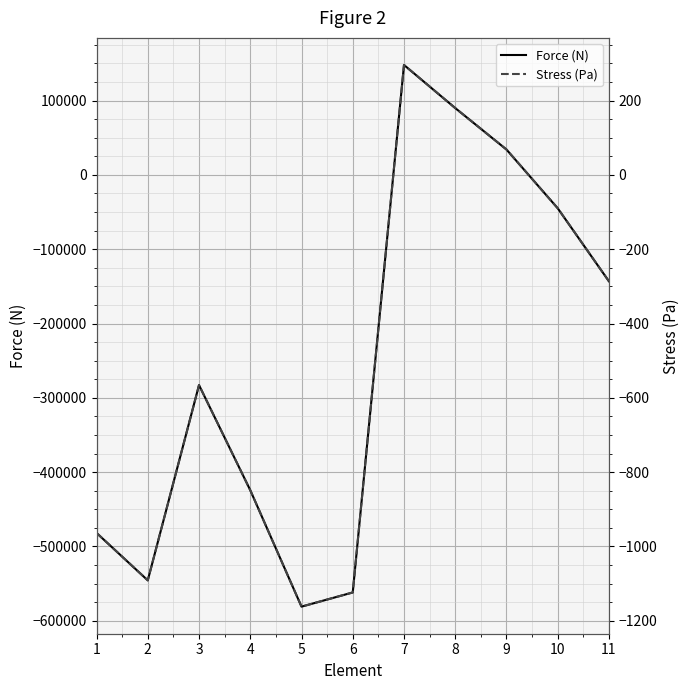

True or false: Force (N) has more than 2 interior local peaks.

False